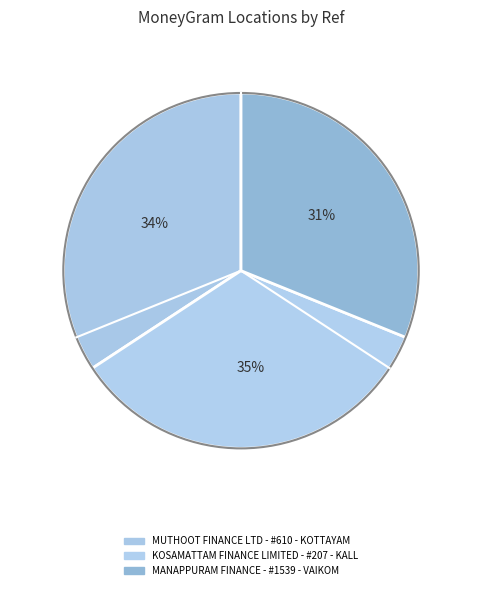

Is it true that MUTHOOT FINANCE LTD - #610 - KOTTAYAM is 34% of the pie?

True